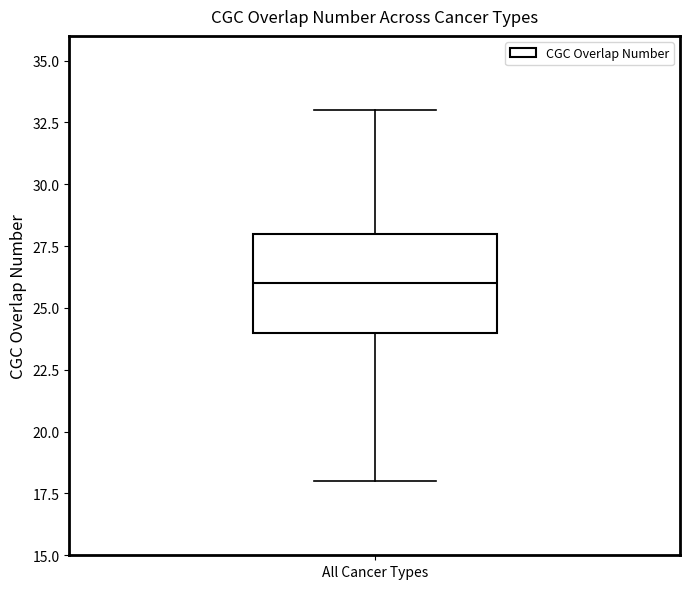

Where is the upper edge of the box for All Cancer Types on the y-axis? The values are not printed on the chart, so give them approximately, as read against the axis.

28